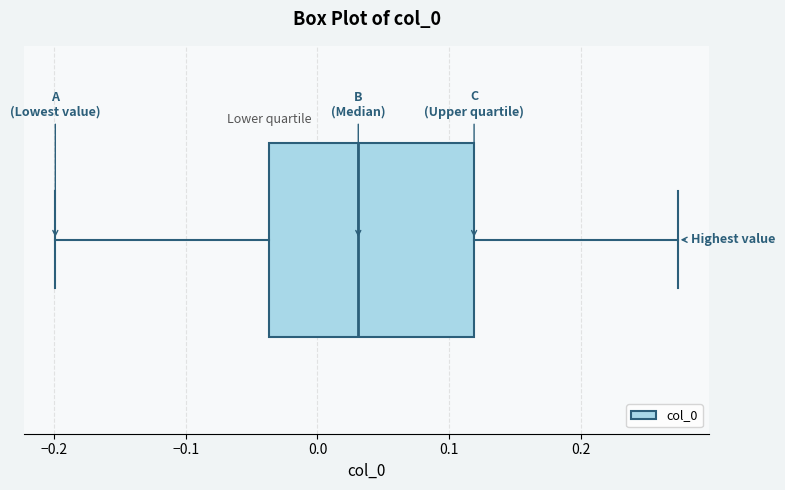

Where is the left edge of the box on the x-axis? The values are not printed on the chart, so give them approximately, as read against the axis.

-0.04